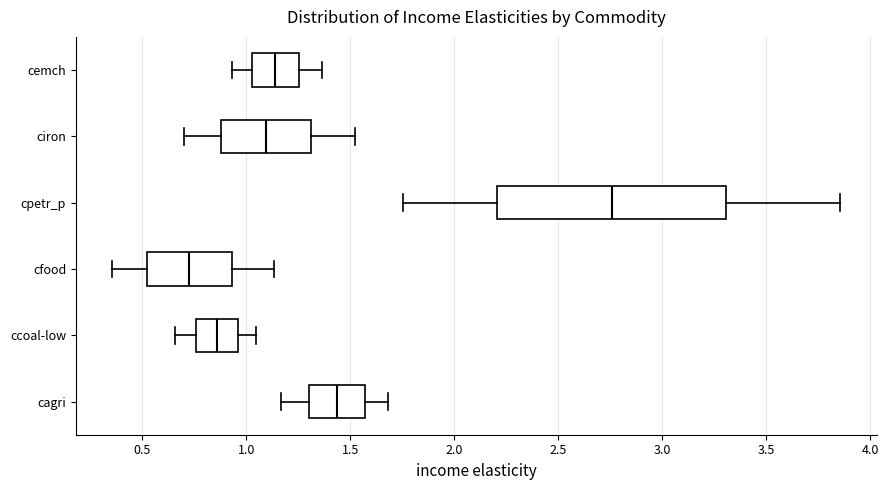

Reading bottom to top, read every box against the x-axis: the position of its median line, the range the box covers, and the ends of its whiskers. The values are not printed on the chart, so give them approximately, as read against the axis.

cagri: median 1.45, box 1.30 to 1.55, whiskers 1.15 to 1.70
ccoal-low: median 0.85, box 0.75 to 0.95, whiskers 0.65 to 1.05
cfood: median 0.75, box 0.50 to 0.95, whiskers 0.35 to 1.15
cpetr_p: median 2.75, box 2.20 to 3.30, whiskers 1.75 to 3.85
ciron: median 1.10, box 0.90 to 1.30, whiskers 0.70 to 1.50
cemch: median 1.15, box 1.00 to 1.25, whiskers 0.95 to 1.35